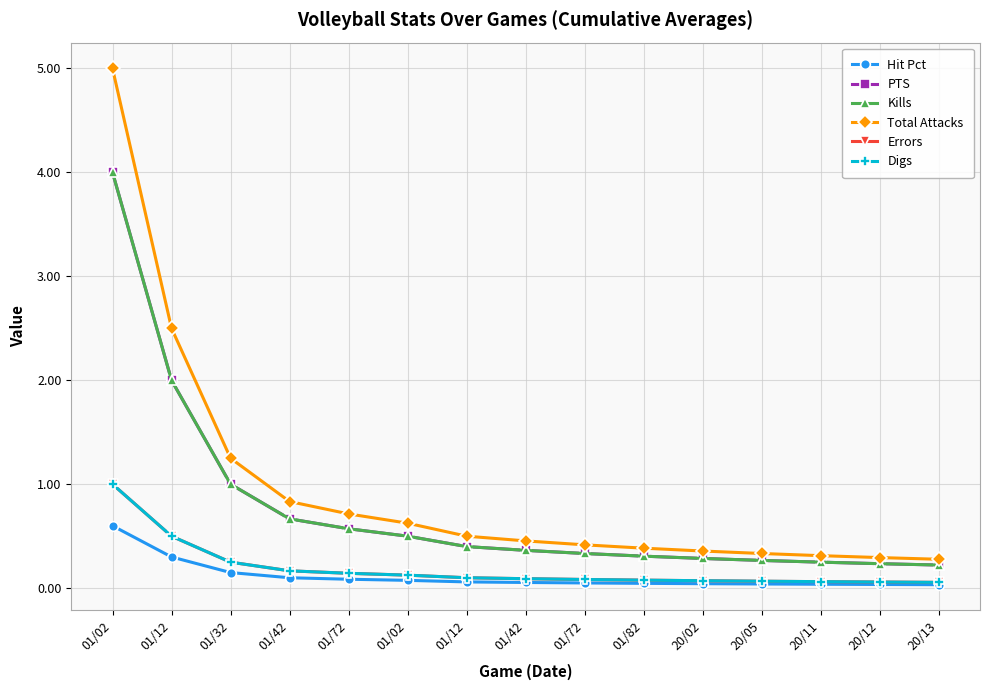

At which category is the sum across all series the highest?

01/02